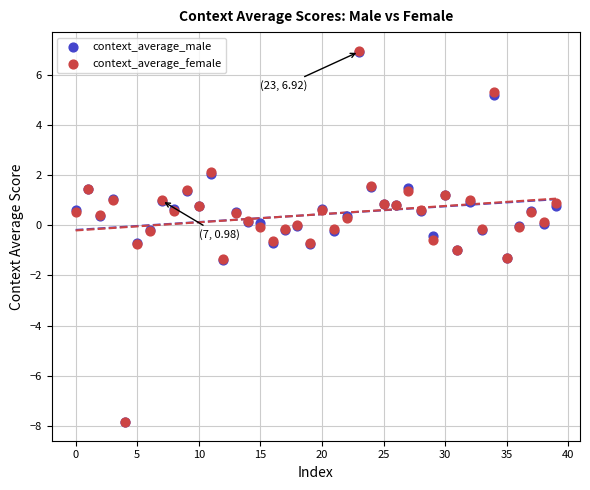

What are all the series names shown in the legend?

context_average_male, context_average_female